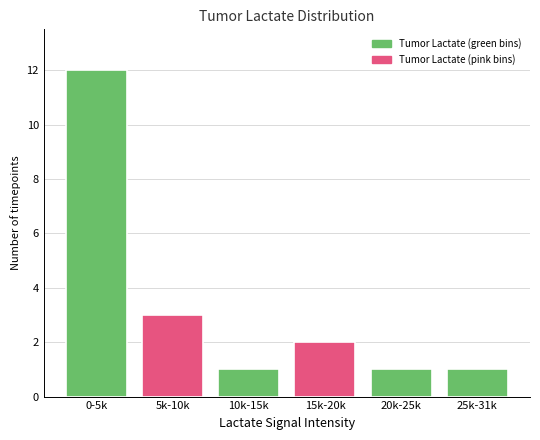

Reading left to right, list all the values displayed in this chart.

12	3	1	2	1	1